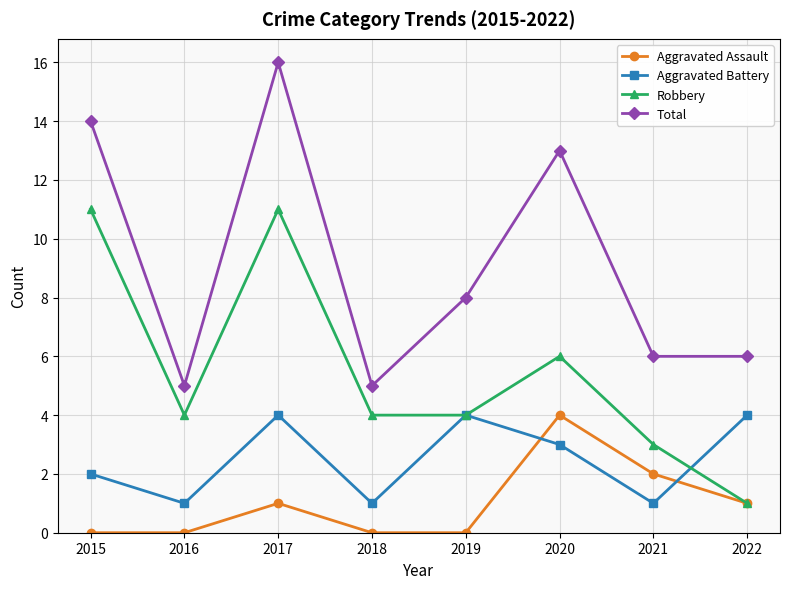

How many Aggravated Battery values are between 1 and 4?

8